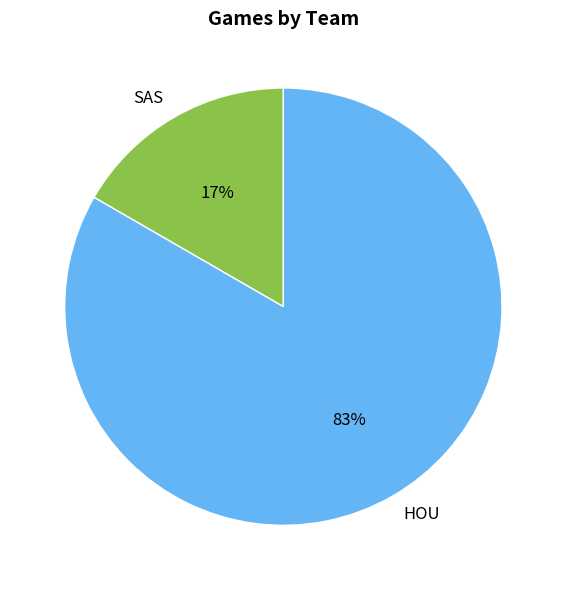

Which slice is the largest?

HOU